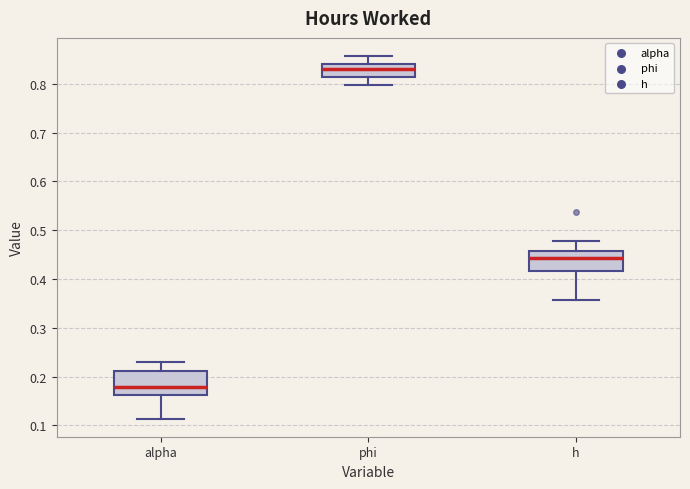

Reading left to right, transcribe this box plot: for each box, give where its median line is, the range the box spans, and where its two whiskers end, as read against the y-axis. The values are not printed on the chart, so give them approximately, as read against the axis.

alpha: median 0.18, box 0.16 to 0.21, whiskers 0.11 to 0.23
phi: median 0.83, box 0.81 to 0.84, whiskers 0.80 to 0.86
h: median 0.44, box 0.42 to 0.46, whiskers 0.36 to 0.48